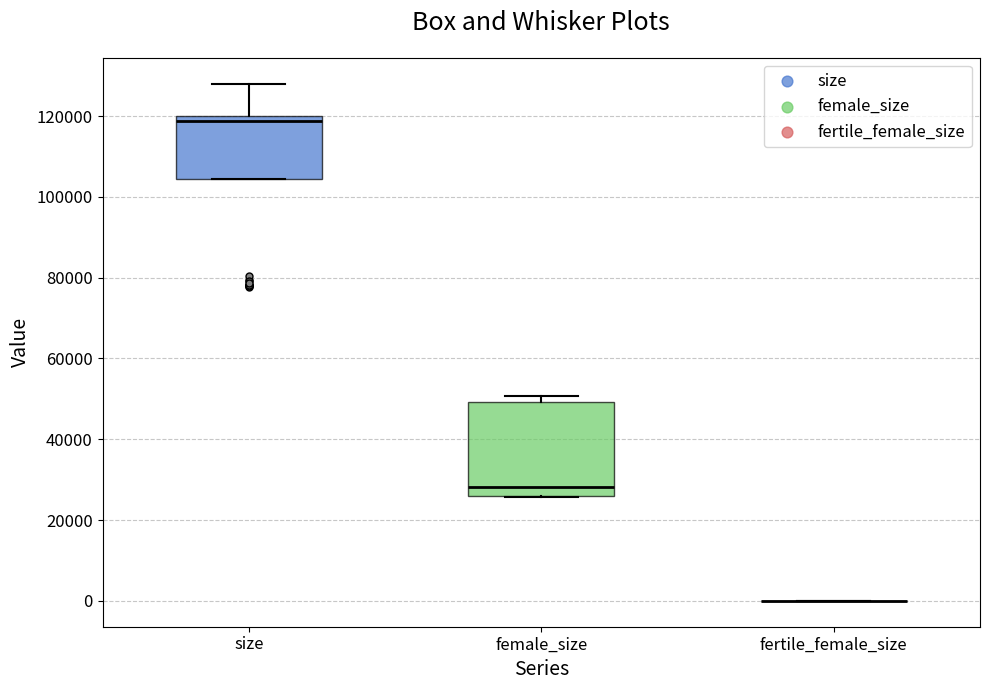

Reading left to right, read every box against the y-axis: the position of its median line, the range the box covers, and the ends of its whiskers. The values are not printed on the chart, so give them approximately, as read against the axis.

size: median 118000, box 104000 to 120000, whiskers 104000 to 128000
female_size: median 28000, box 26000 to 50000, whiskers 26000 to 50000 (just above the box's upper edge)
fertile_female_size: box collapsed to a line at 0, whiskers 0 to 0